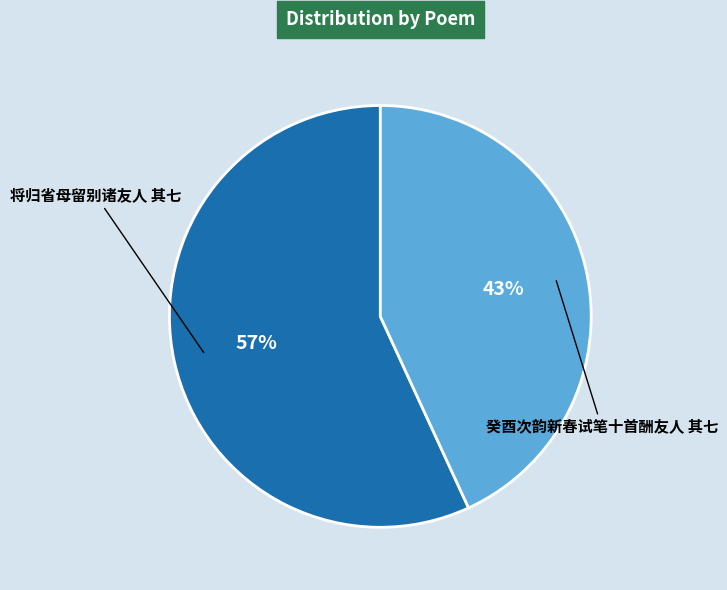

Which slice is the smallest?

癸酉次韵新春试笔十首酬友人 其七